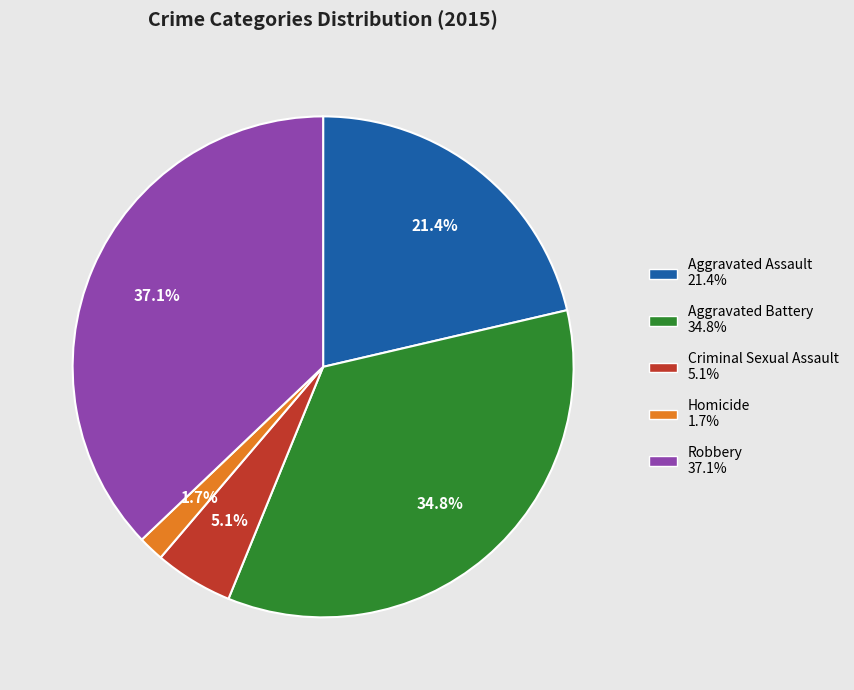

Between Homicide and Aggravated Assault, which is larger?

Aggravated Assault